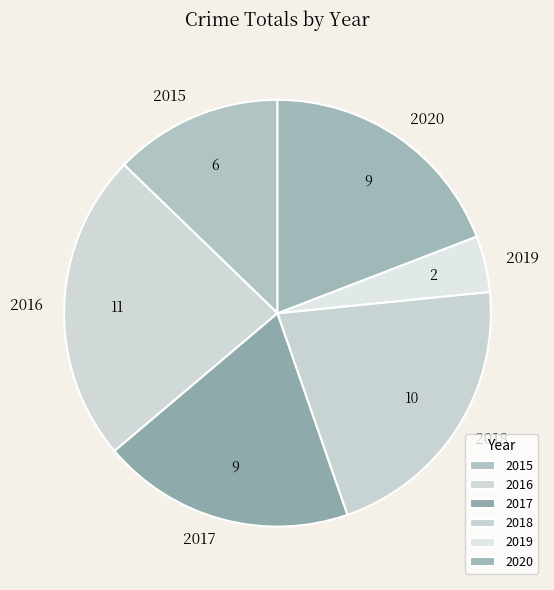

Is the sum of 2015 and 2018 greater than half?

No